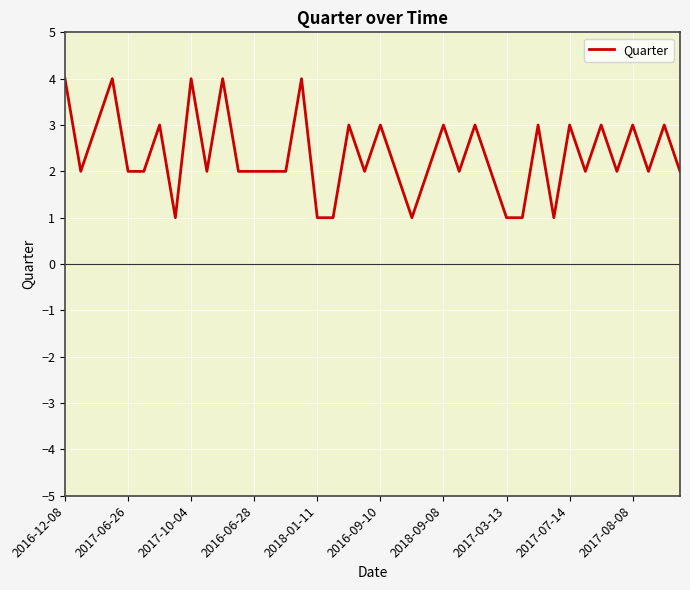

What is the greatest value displayed?

4